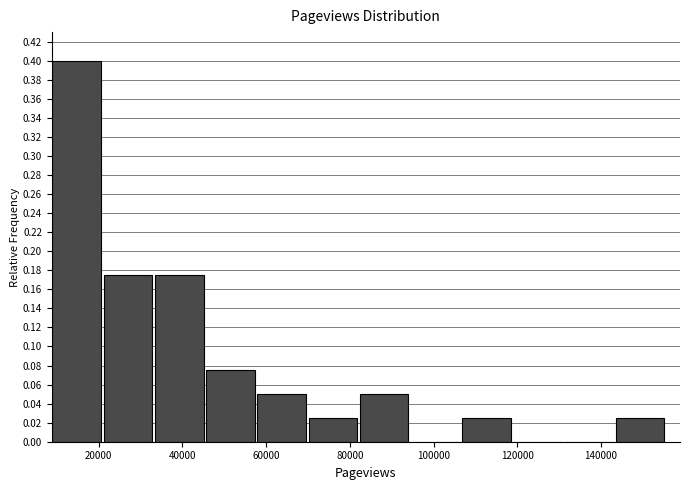

Reading left to right, list every bar in this chart as the range it spans on the x-axis followed by its height. Neither the bar edges nor the heights are printed on the chart, so give them approximately, as read against the axes.

8000 to 22000: 0.400
22000 to 34000: 0.176
34000 to 46000: 0.176
46000 to 58000: 0.076
58000 to 70000: 0.050
70000 to 82000: 0.026
82000 to 94000: 0.050
94000 to 106000: 0
106000 to 120000: 0.026
120000 to 132000: 0
132000 to 144000: 0
144000 to 156000: 0.026